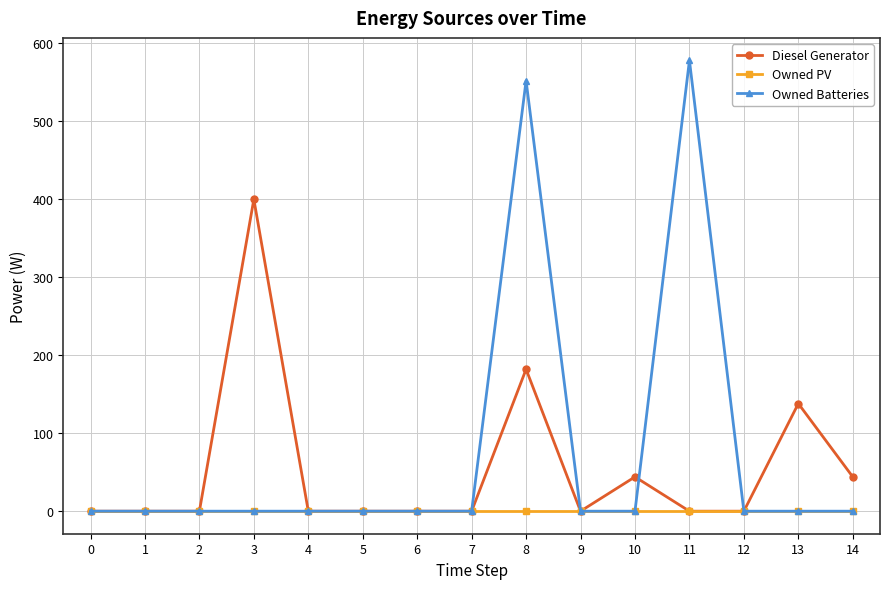

True or false: Diesel Generator has more than 1 interior local peaks.

True